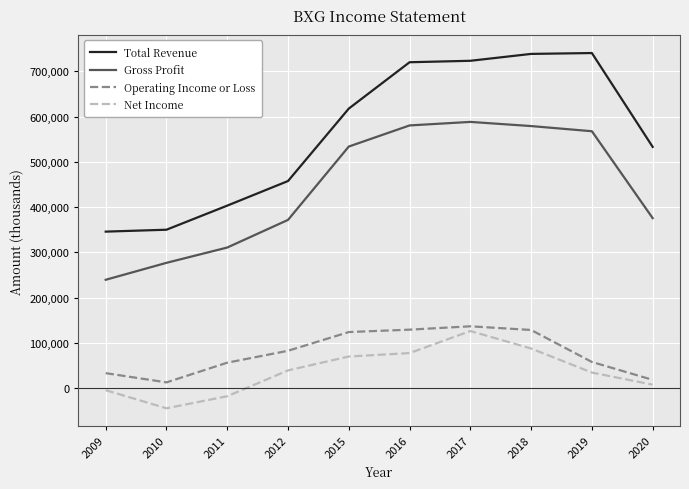

What is the difference between the second highest and minimum values in the Gross Profit series?

340700